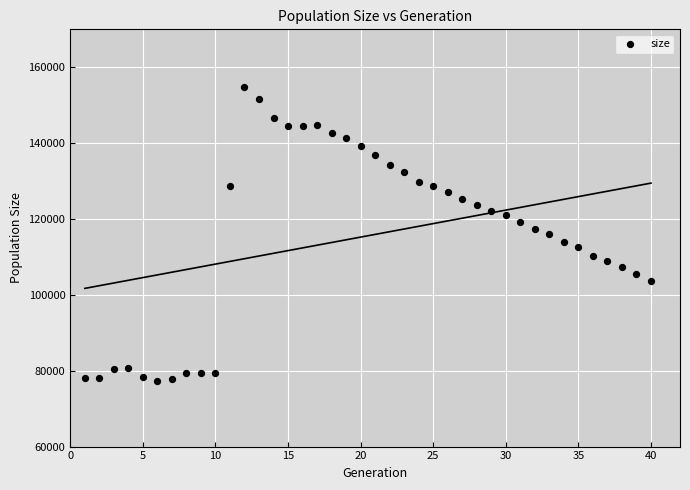

What is the range of X values (max minus min)?

39